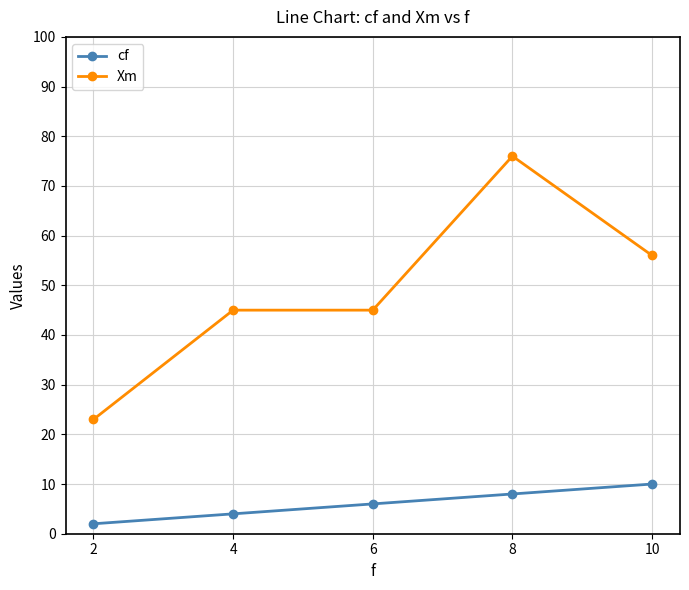

At which label is cf closest to 6?

6